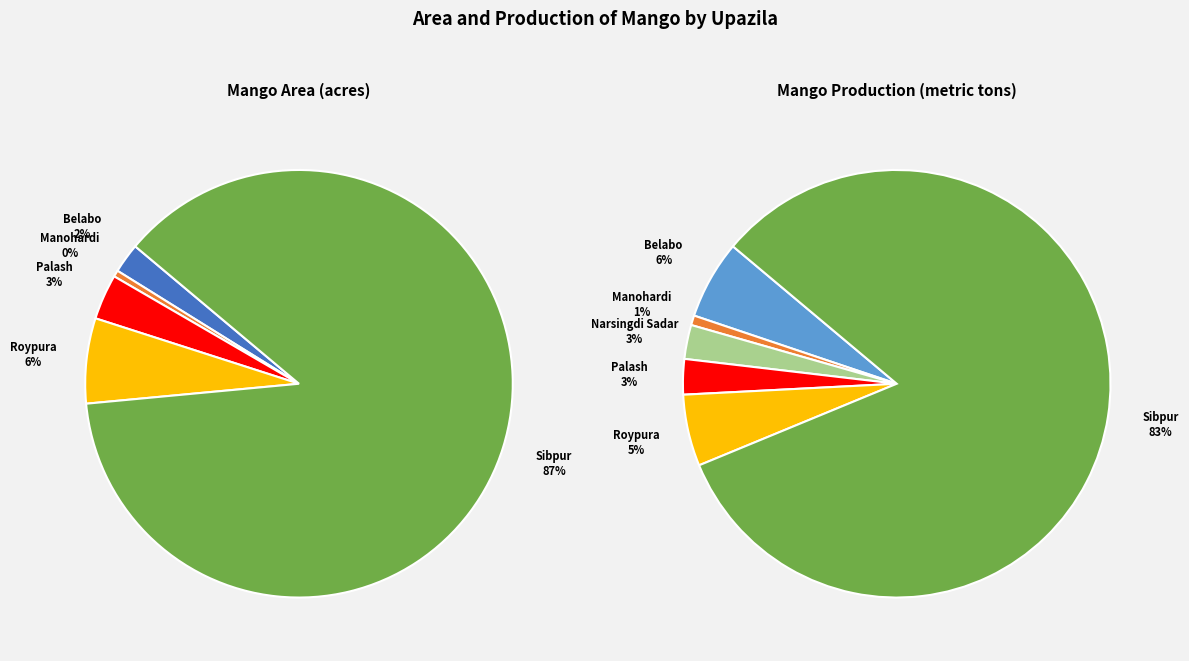

The Belabo slice represents 2% of the pie. True or false?

True